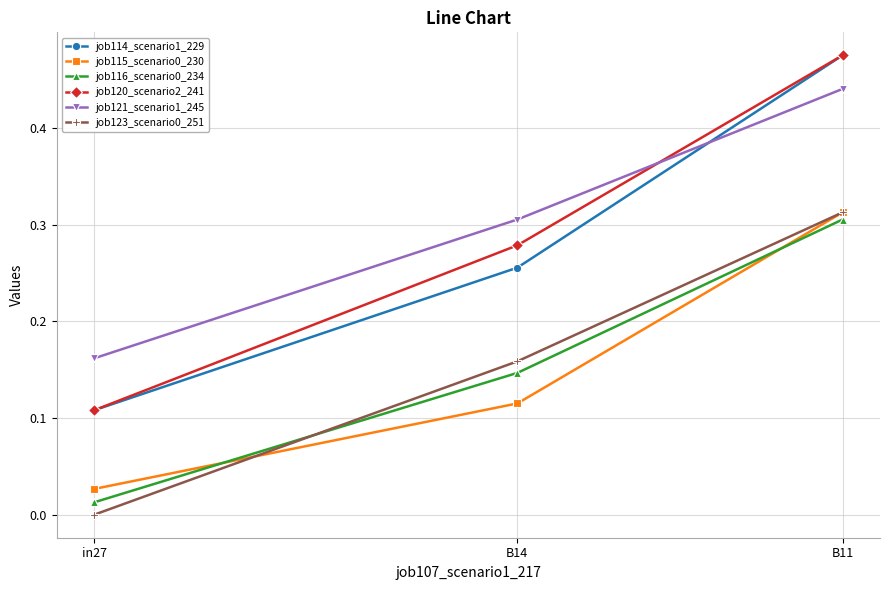

How many job121_scenario1_245 values are between 0 and 1?

3